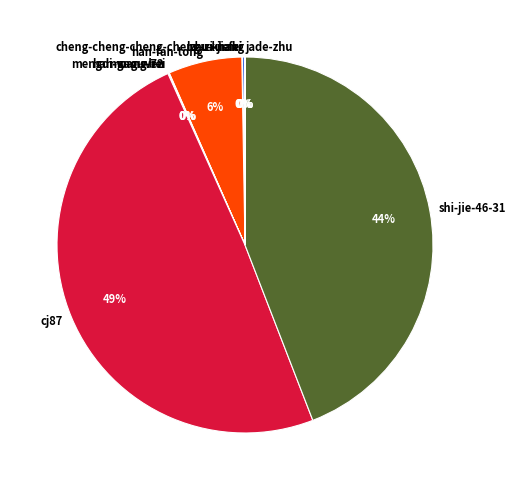

What is the largest slice in the pie chart?

cj87